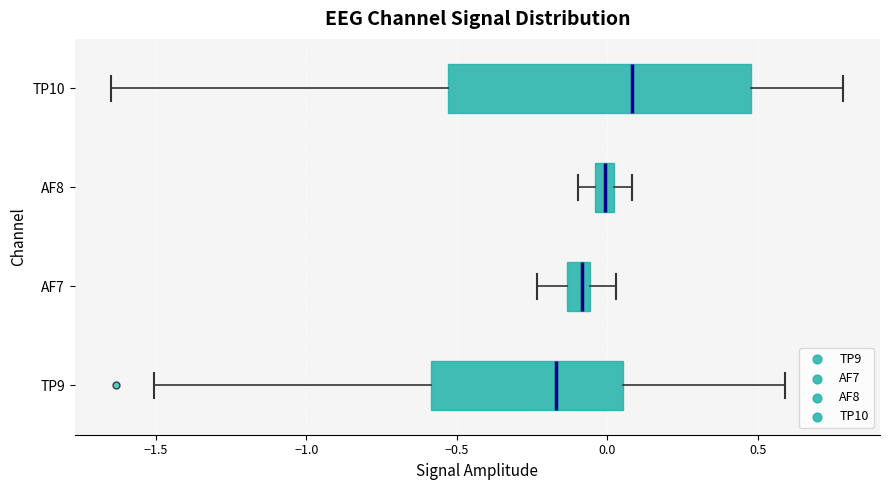

Where does the left whisker of the box for TP10 end on the x-axis? The values are not printed on the chart, so give them approximately, as read against the axis.

-1.65